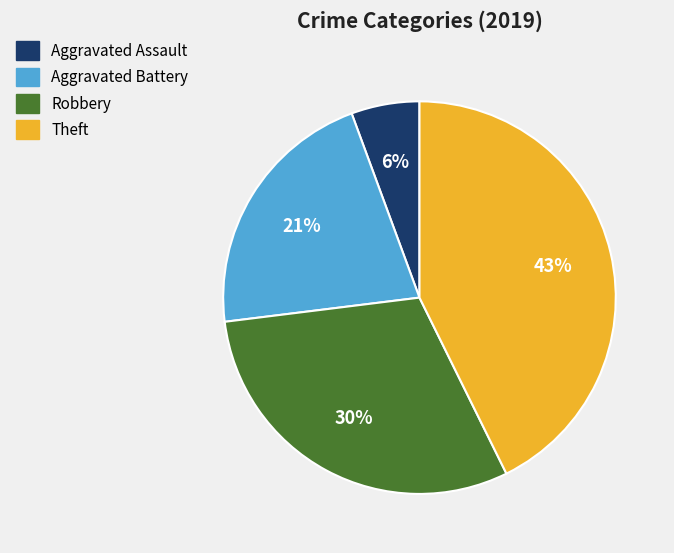

Rank the categories by value from lowest to highest.

Aggravated Assault, Aggravated Battery, Robbery, Theft